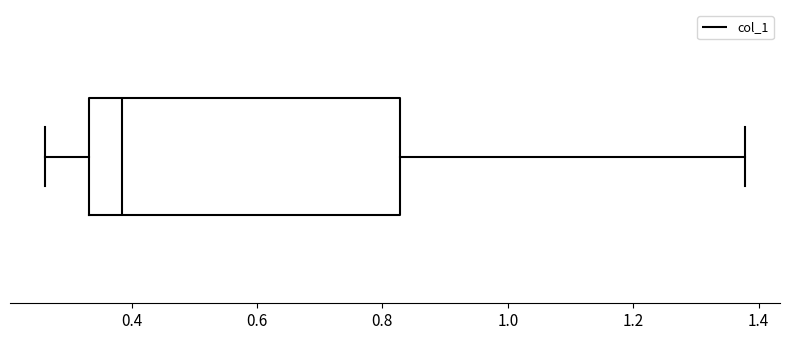

Transcribe this box plot: give where the median line is, the range the box spans, and where the two whiskers end, as read against the x-axis. The values are not printed on the chart, so give them approximately, as read against the axis.

median 0.38, box 0.34 to 0.82, whiskers 0.26 to 1.38